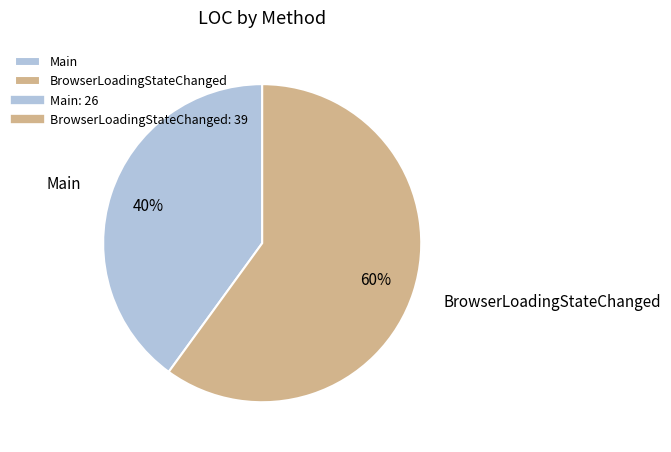

How many segments does this pie chart have?

2